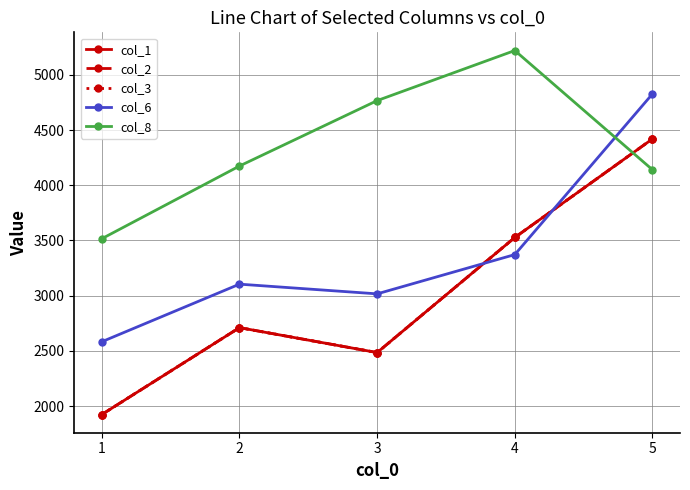

List the labels in order of col_3 value, largest first.

5, 4, 2, 3, 1